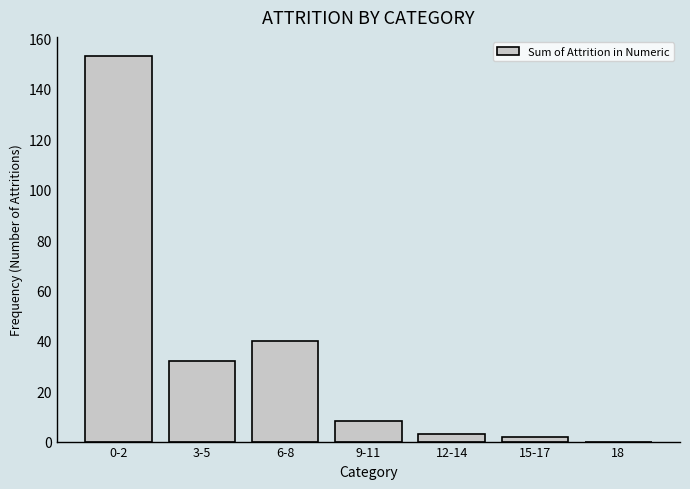

Reading left to right, list all the values displayed in this chart.

0-2=153	3-5=32	6-8=40	9-11=8	12-14=3	15-17=2	18=0